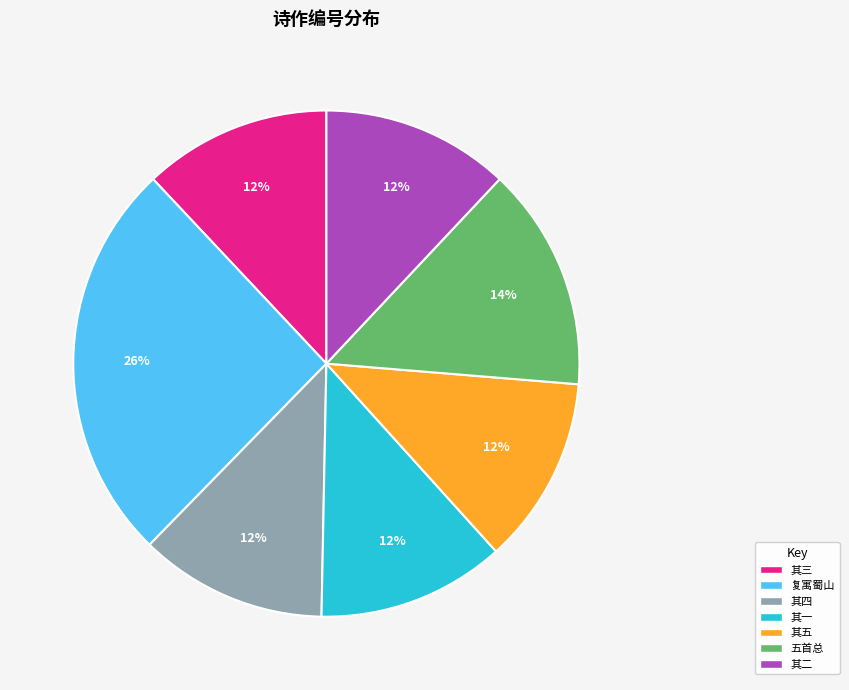

Is there any slice that represents more than half of the pie?

No